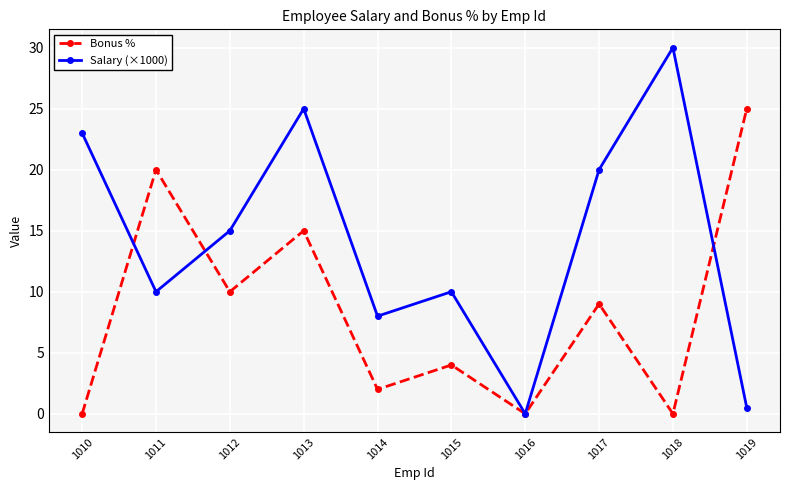

Rank the series at 1013 from lowest to highest value.

Bonus %, Salary (×1000)